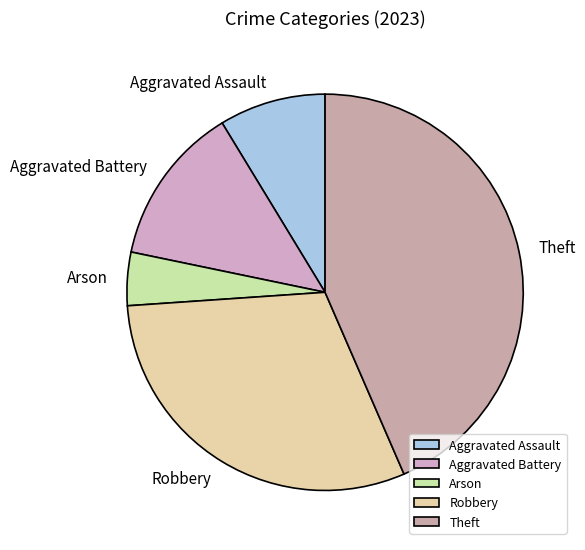

Combined, do Arson and Robbery account for over 50%?

No